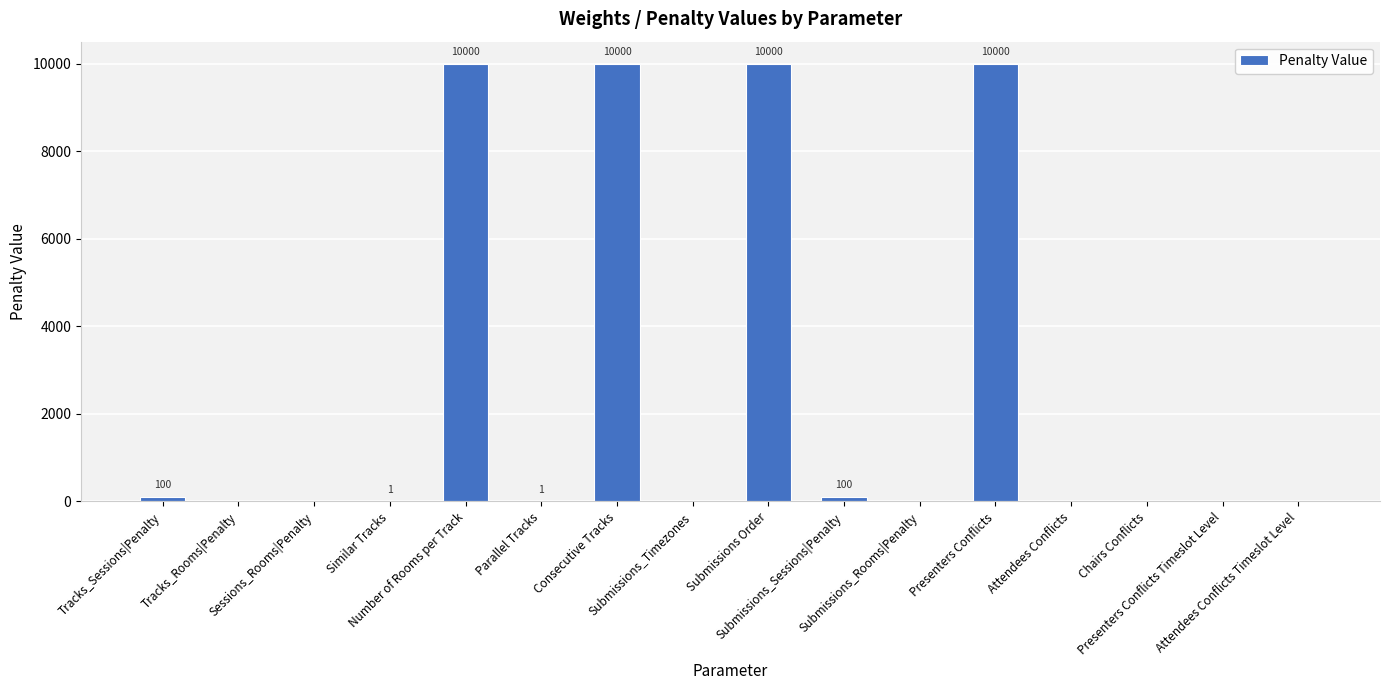

What is the maximum value shown in the chart?

10000